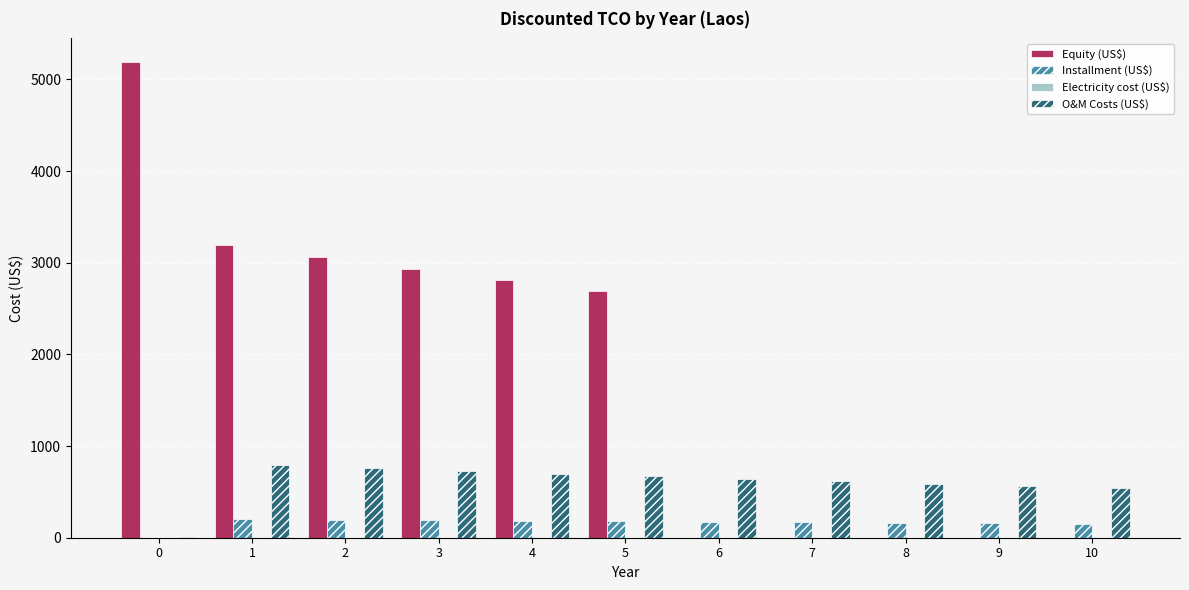

What is the sum of the O&M Costs (US$) values at 4 and 6?

1340.6